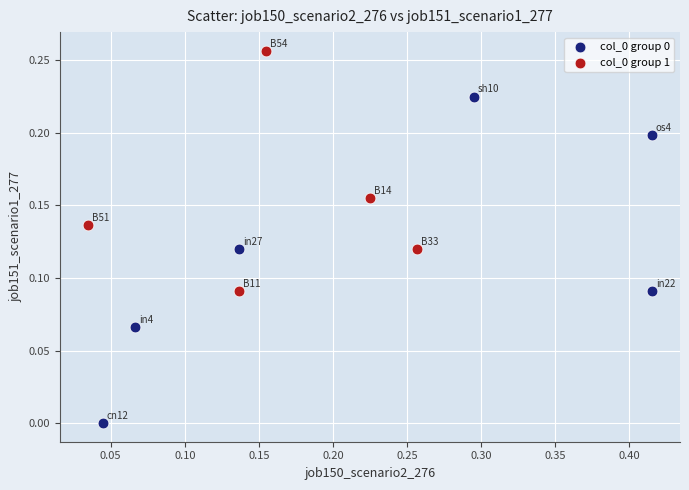

Which series contains the lowest Y value?

col_0 group 0